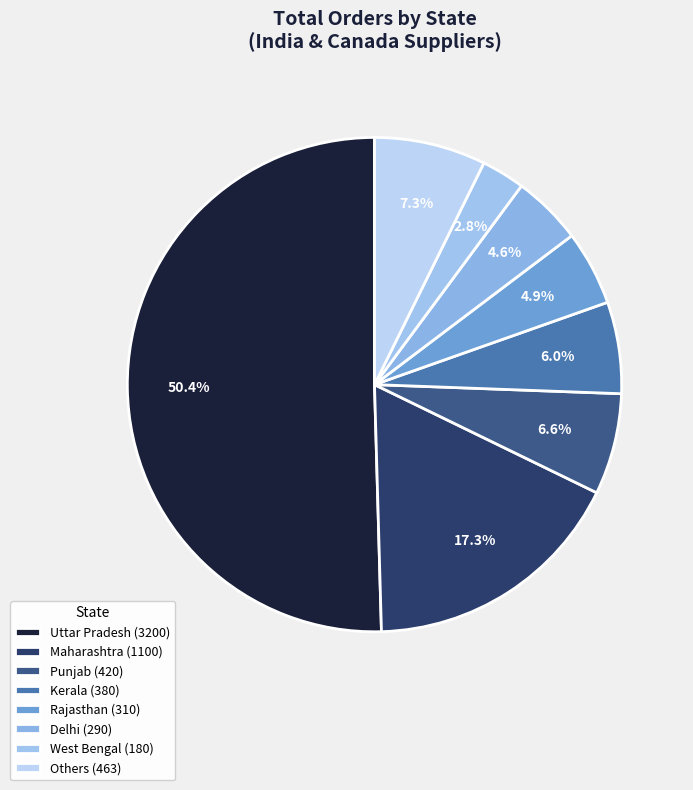

Which slice is the largest?

Uttar Pradesh (3200)